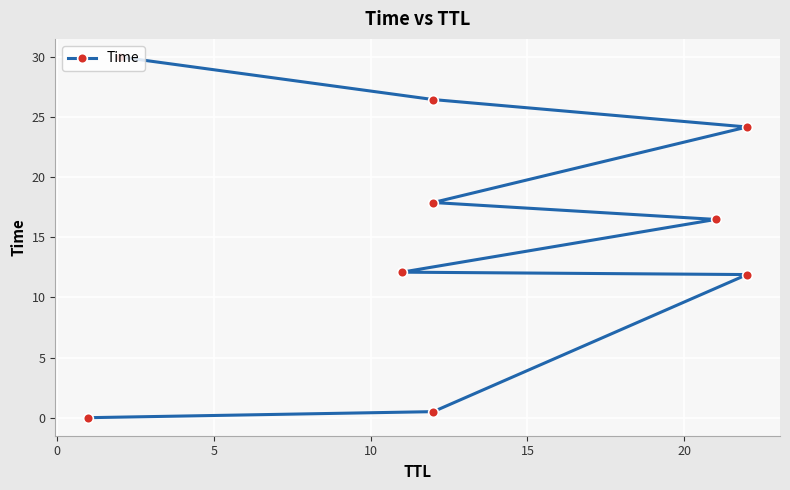

What position from the left is 5?

3